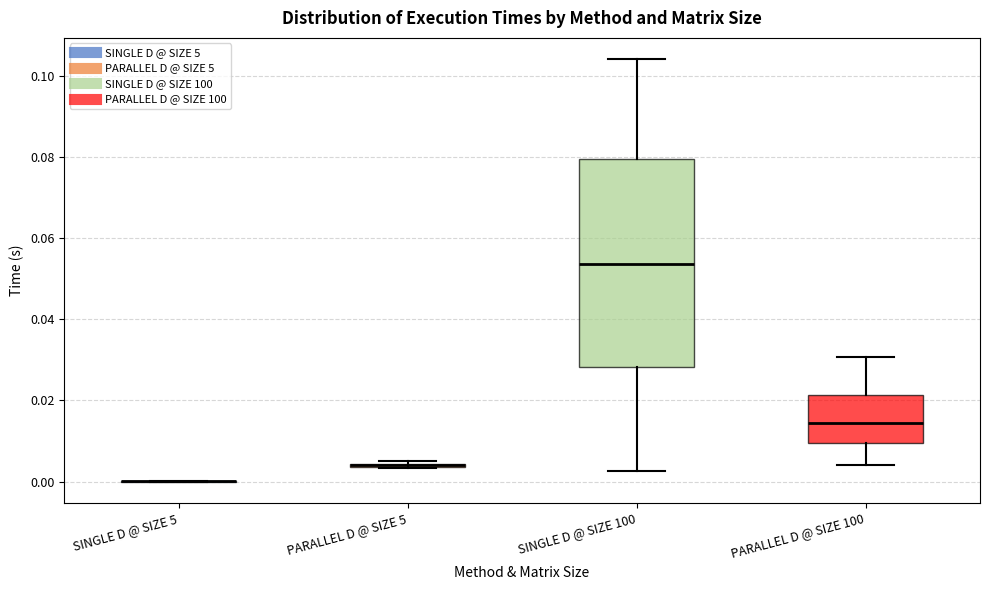

Reading left to right, transcribe this box plot: for each box, give where its median line is, the range the box spans, and where its two whiskers end, as read against the y-axis. The values are not printed on the chart, so give them approximately, as read against the axis.

SINGLE D @ SIZE 5: box collapsed to a line at 0.000, whiskers 0.000 to 0.000
PARALLEL D @ SIZE 5: box collapsed to a line at 0.004, whiskers 0.004 to 0.006
SINGLE D @ SIZE 100: median 0.054, box 0.028 to 0.080, whiskers 0.002 to 0.104
PARALLEL D @ SIZE 100: median 0.014, box 0.010 to 0.022, whiskers 0.004 to 0.030